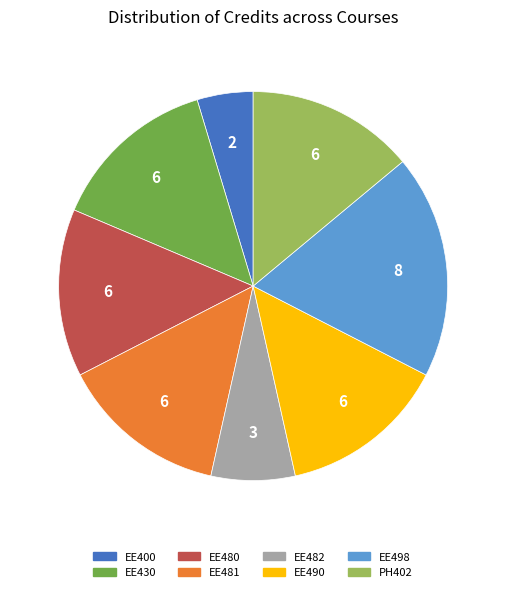

How many segments does this pie chart have?

8